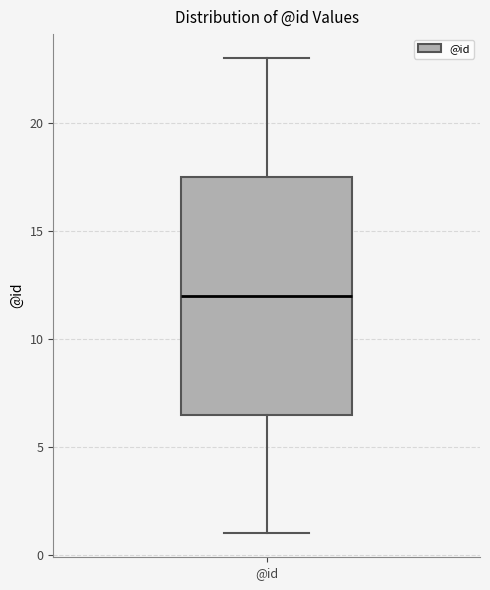

Transcribe this box plot: give where the median line is, the range the box spans, and where the two whiskers end, as read against the y-axis. The values are not printed on the chart, so give them approximately, as read against the axis.

median 12.0, box 6.5 to 17.5, whiskers 1.0 to 23.0